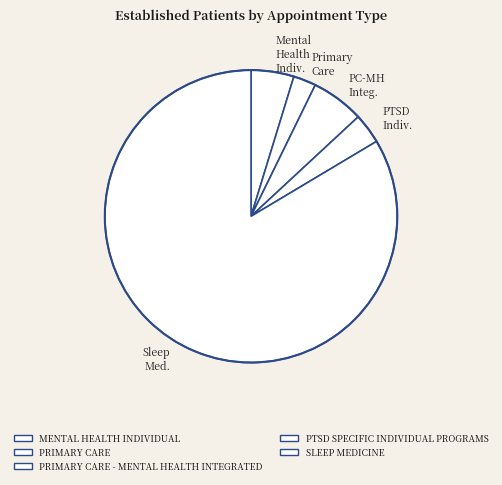

Rank the categories by value from lowest to highest.

Primary Care, PTSD Indiv., Mental Health Indiv., PC-MH Integ., Sleep Med.